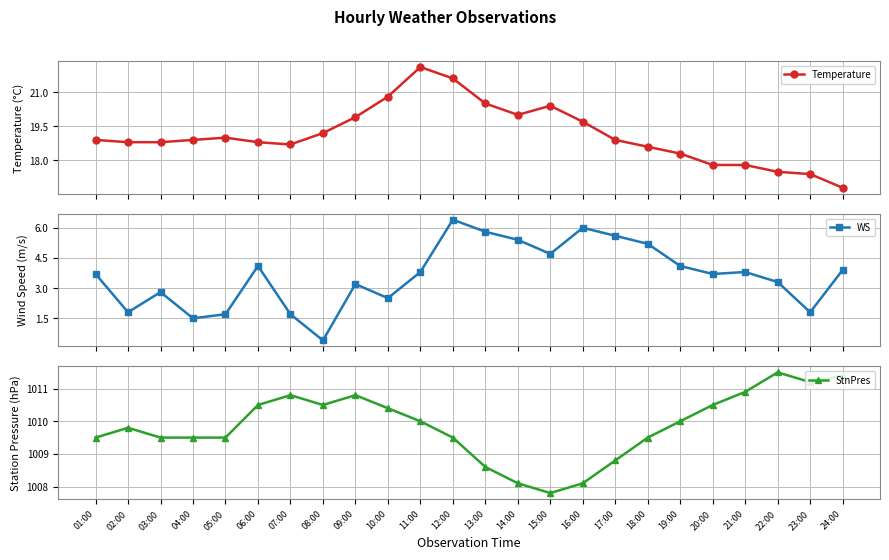

What is the total value across all series at 03:00?

1031.1